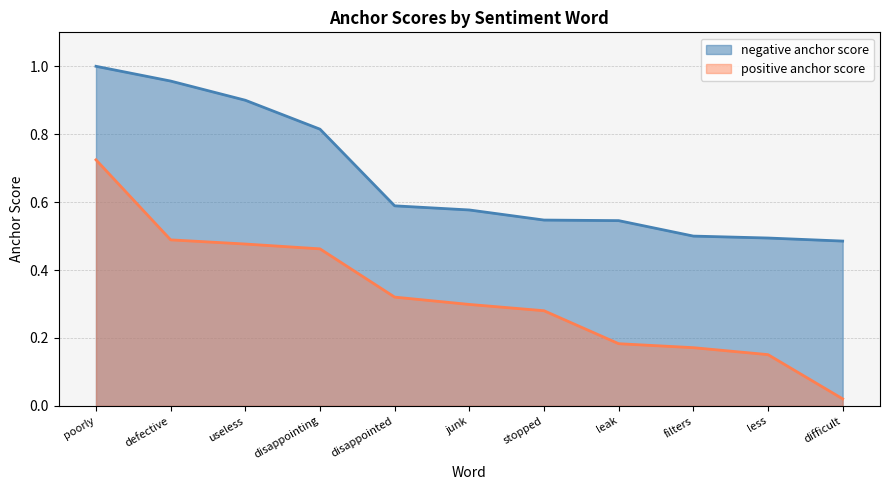

Is the value of negative anchor score at useless greater than the value of positive anchor score at less?

Yes